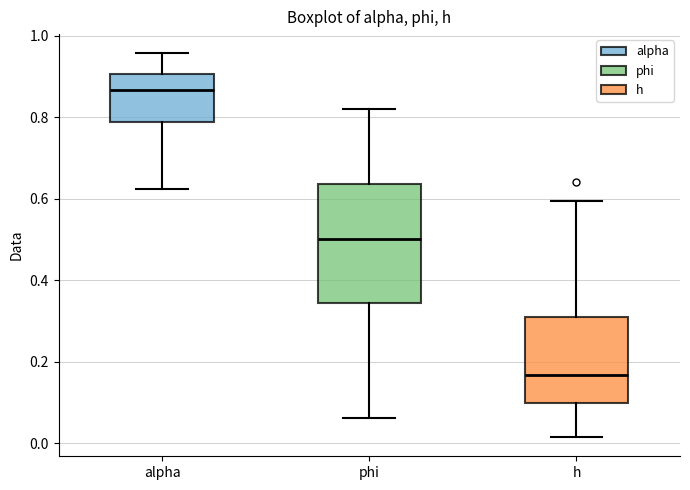

Where does the upper whisker of the box for h end on the y-axis? The values are not printed on the chart, so give them approximately, as read against the axis.

0.60